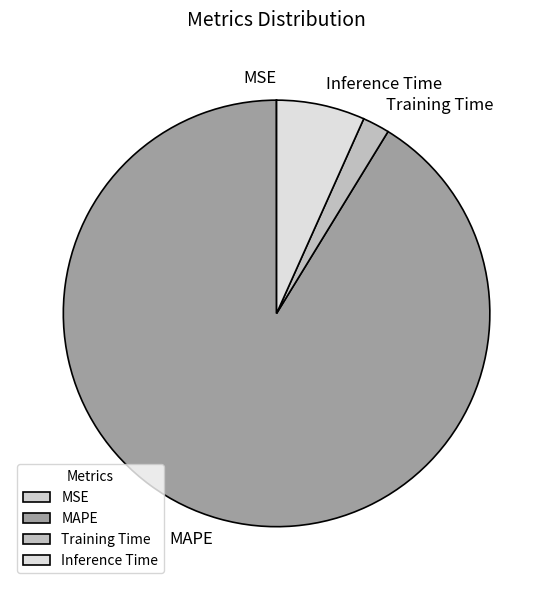

Which slice is the largest?

MAPE